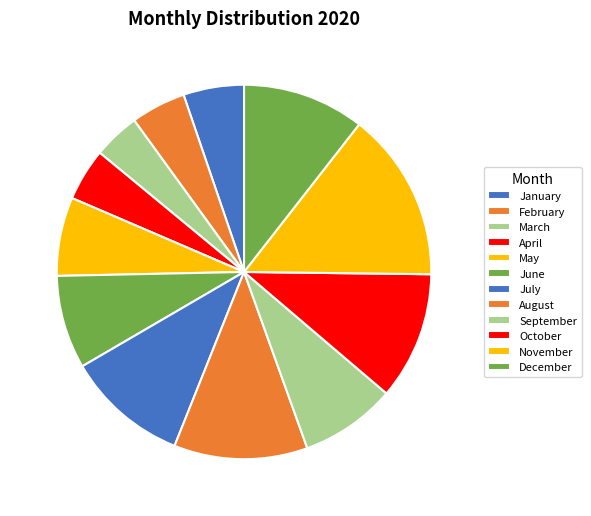

To the nearest percent, what is the combined percentage of March and May?

11%